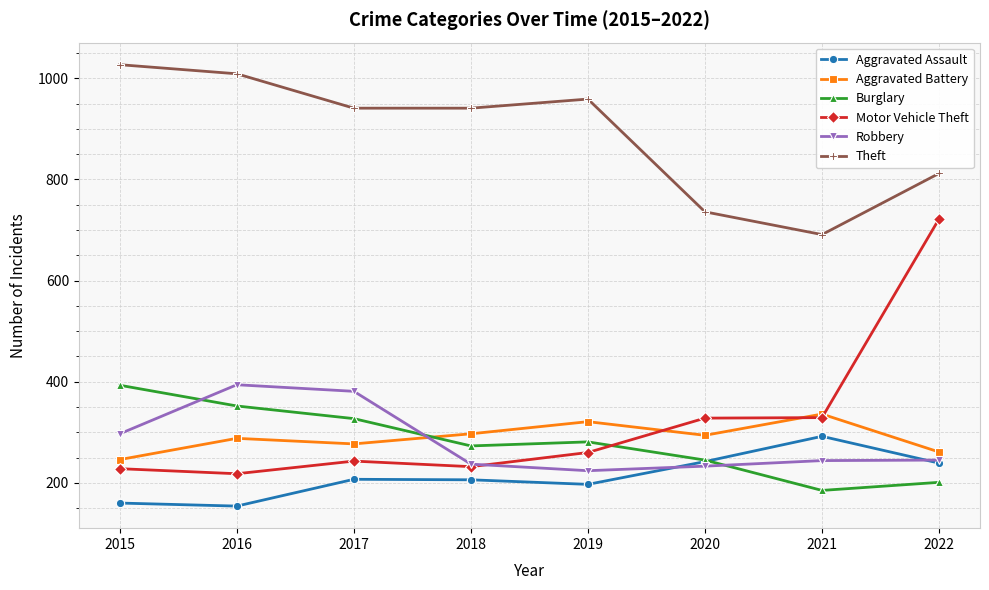

Which series has the widest spread of values?

Motor Vehicle Theft